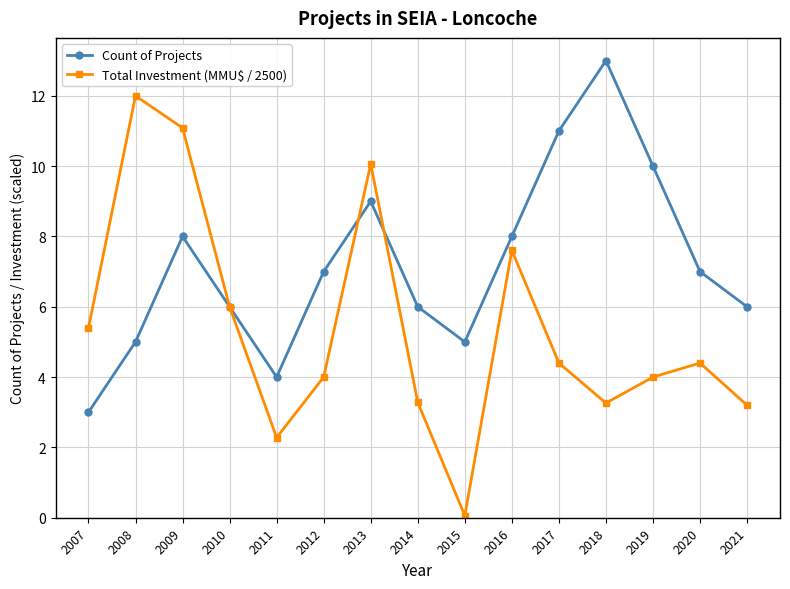

What is the highest value of the Total Investment (MMU$ / 2500) series?

12.0